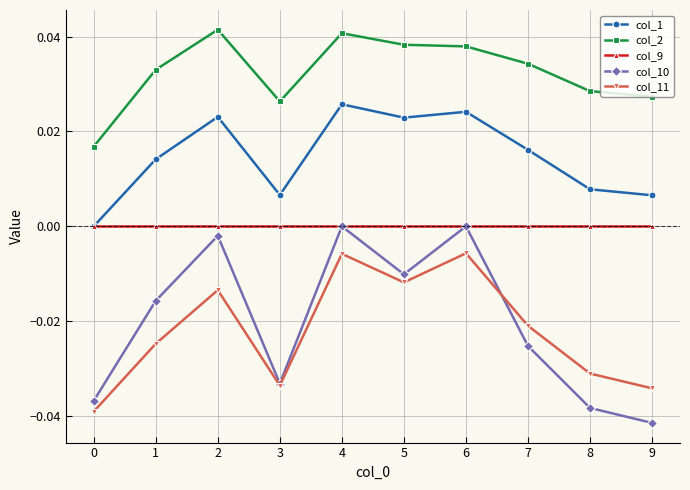

True or false: col_1 and col_10 cross at least once.

False